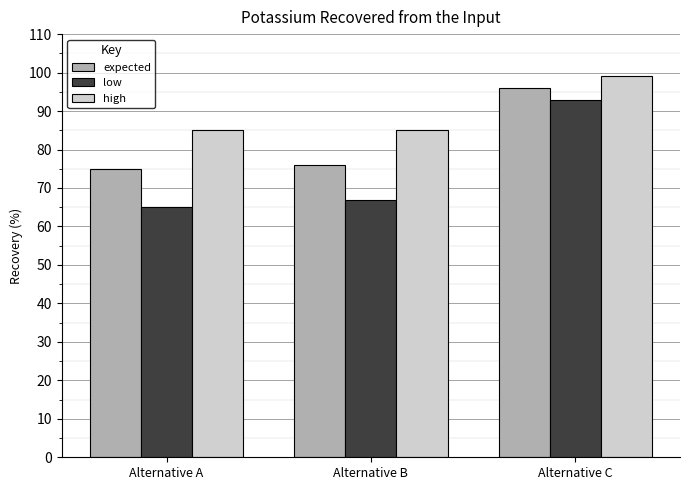

What are all the series names shown in the legend?

expected, low, high